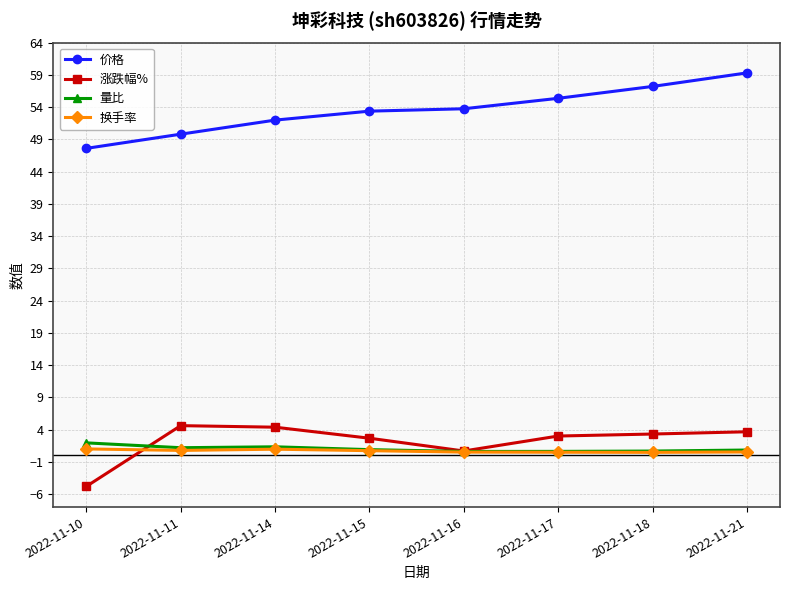

What is the difference between the 换手率 values at 2022-11-14 and 2022-11-17?

0.5